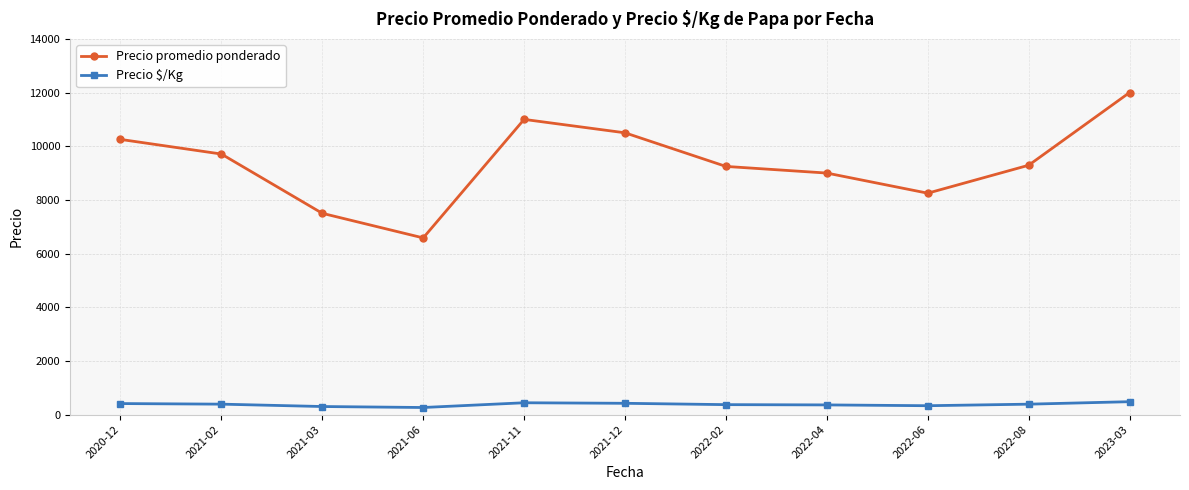

How many lines are shown in the chart?

2